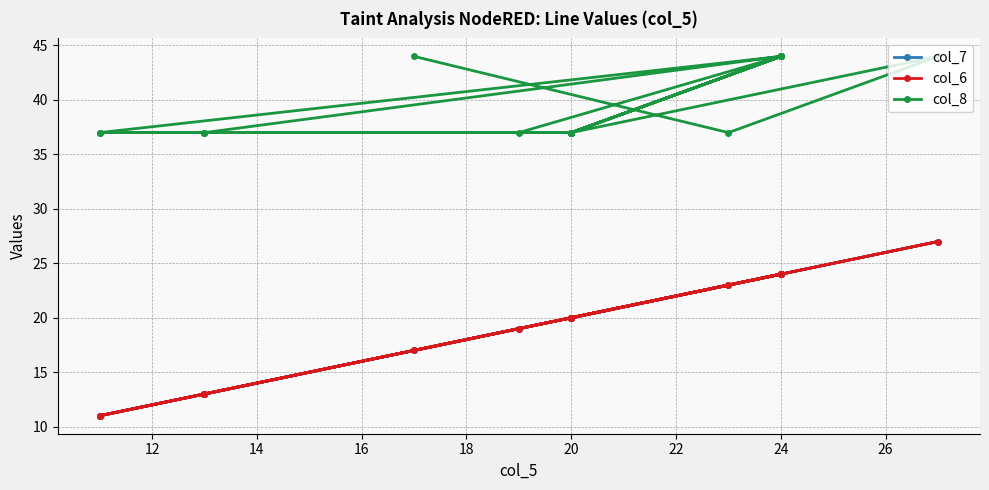

What is the maximum value shown in the chart?

44